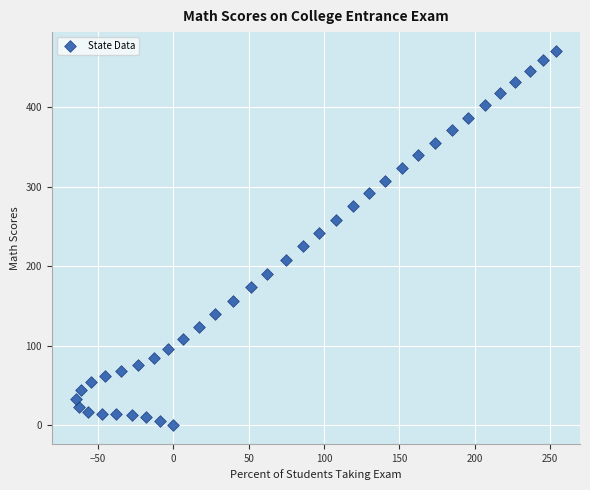

What is the range of Y values (max minus min)?

471.3